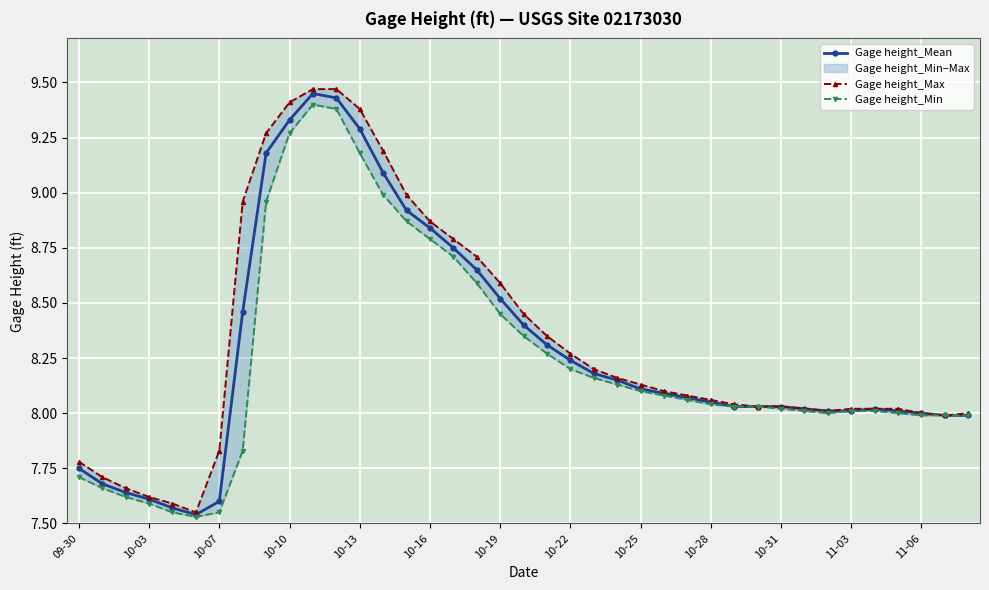

True or false: Gage height_Mean and Gage height_Max intersect in this chart.

False